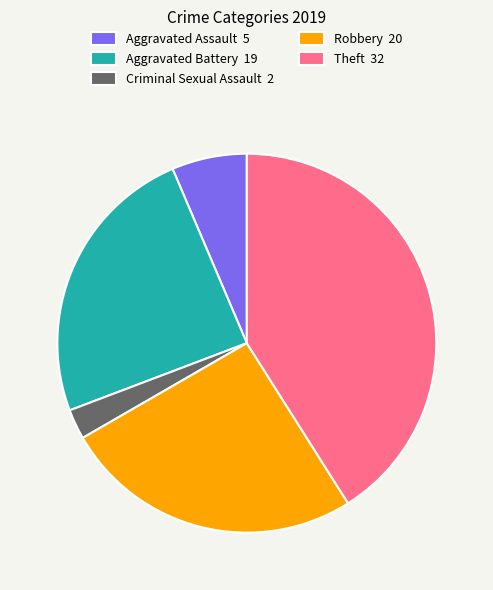

Is there a majority slice in this chart?

No